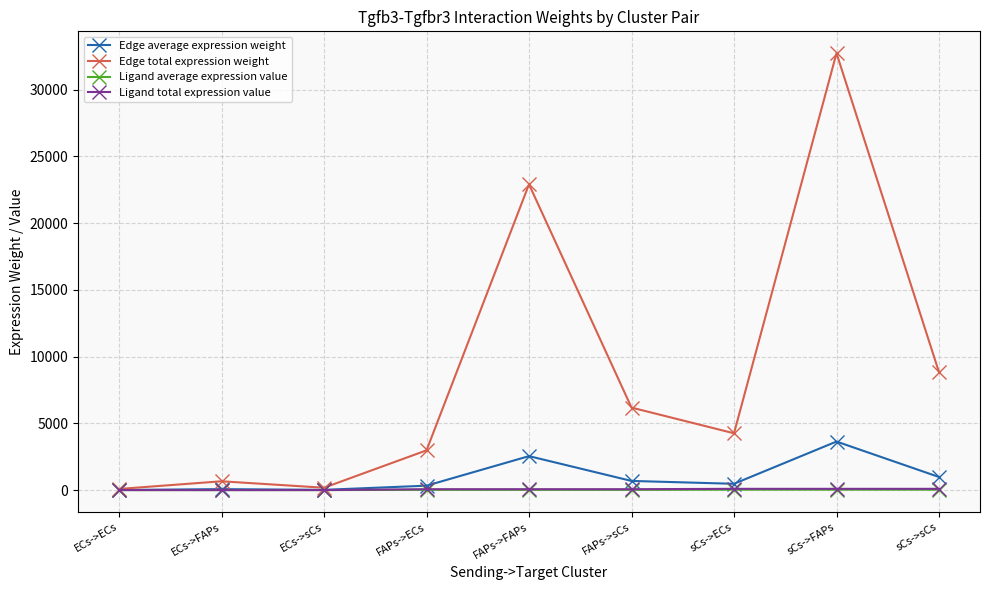

Does the chart display data point markers on the line(s)?

Yes